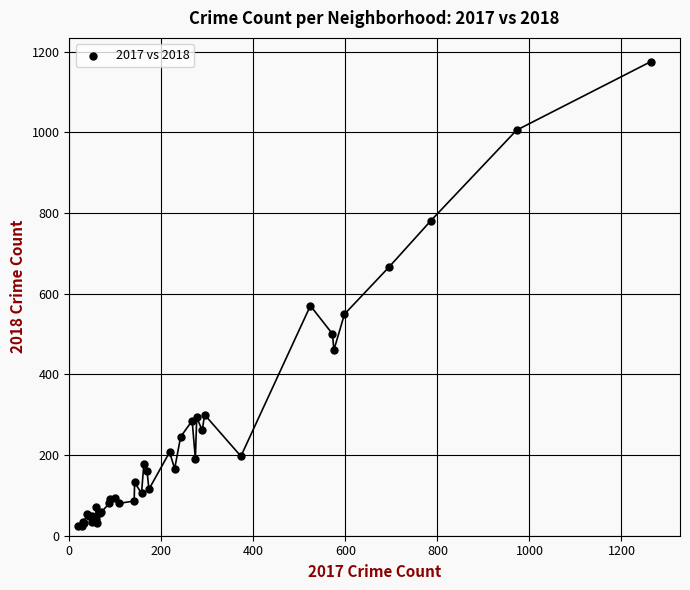

What Y value in the scatter plot is closest to 600?

570